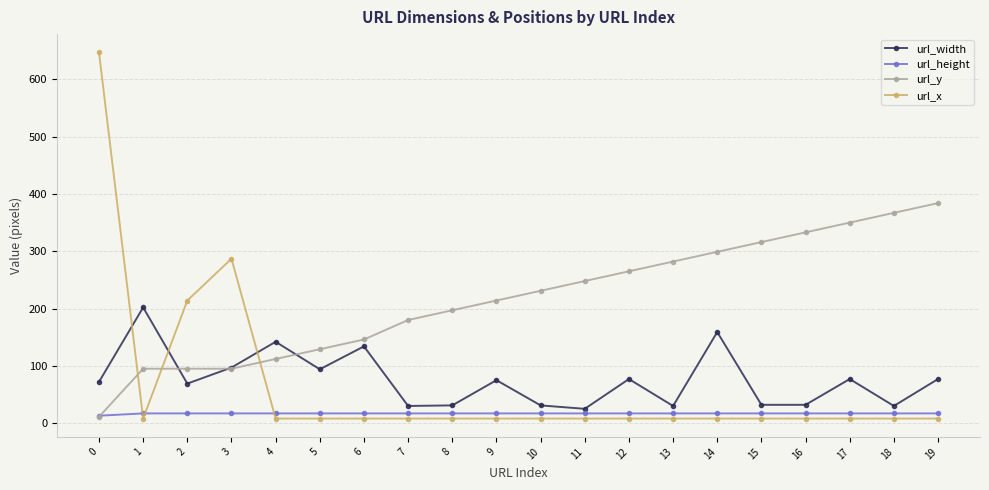

Between which two adjacent categories do url_x and url_width first intersect?

0 and 1